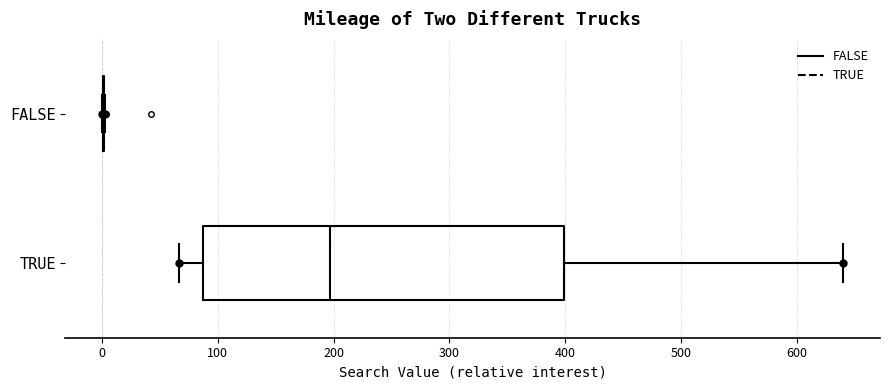

Comparing the boxes themselves (not the whiskers), which one is the widest?

TRUE